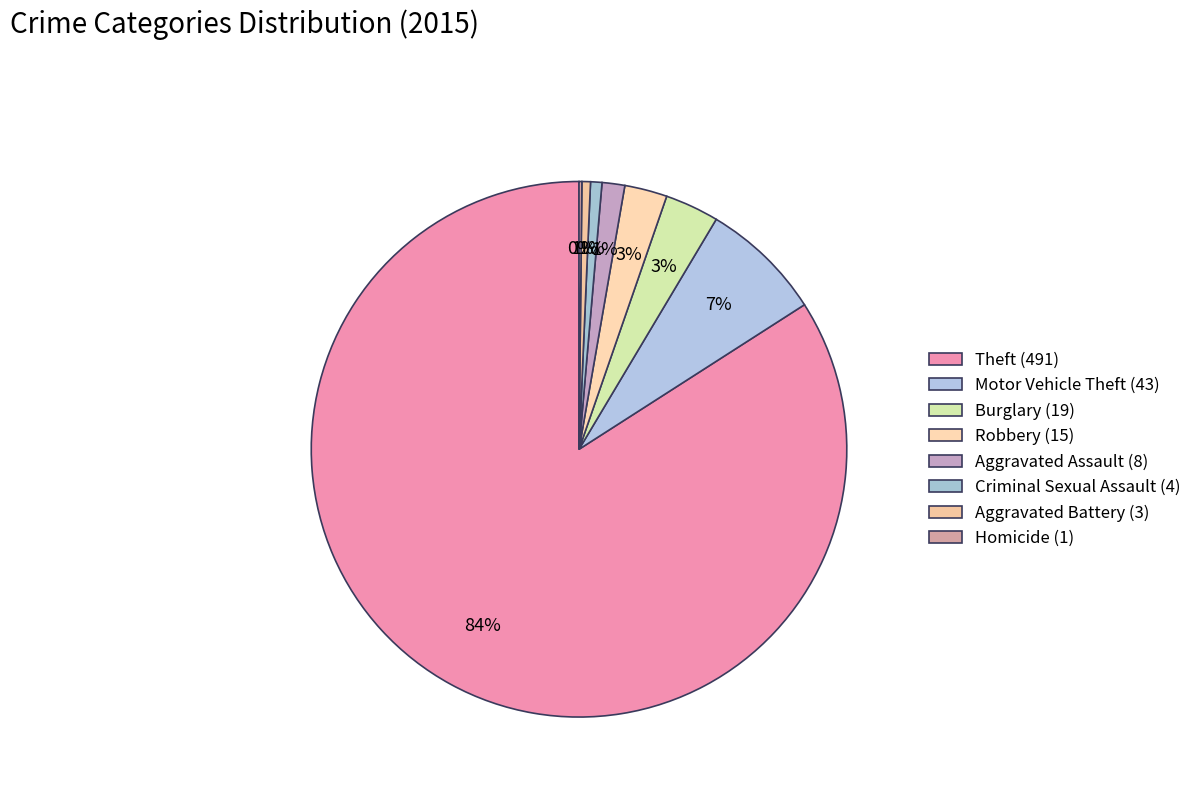

What is the smallest slice in the pie chart?

Homicide